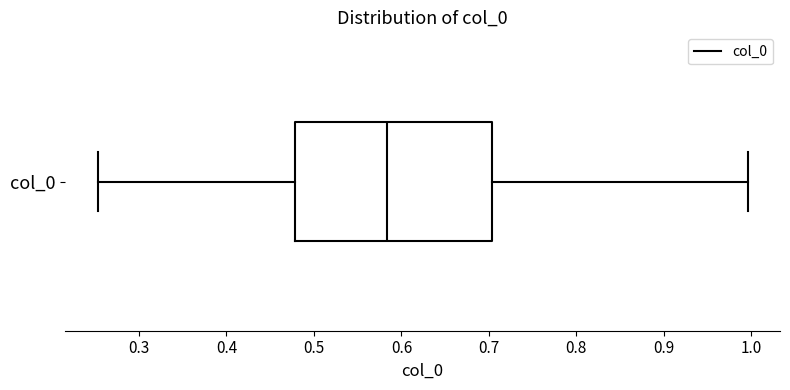

Transcribe this box plot: give where the median line is, the range the box spans, and where the two whiskers end, as read against the x-axis. The values are not printed on the chart, so give them approximately, as read against the axis.

median 0.58, box 0.48 to 0.70, whiskers 0.25 to 1.00